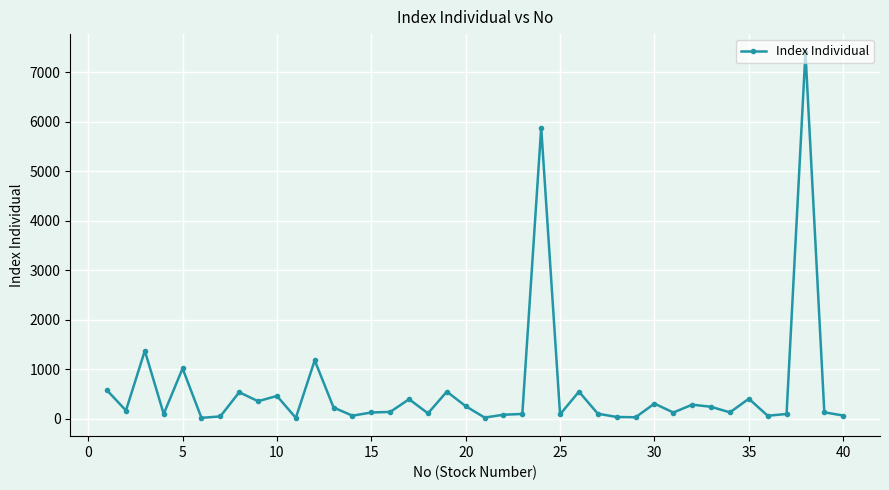

What is the maximum value shown in the chart?

7400.0